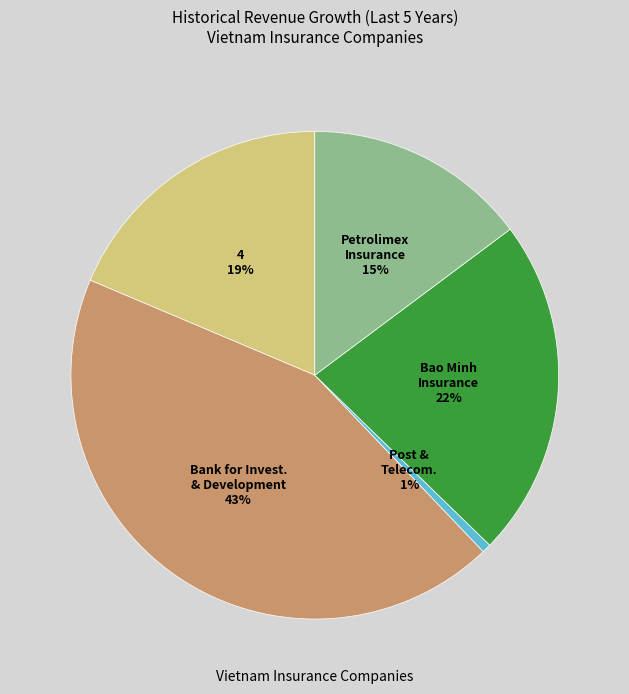

Is there a majority slice in this chart?

No